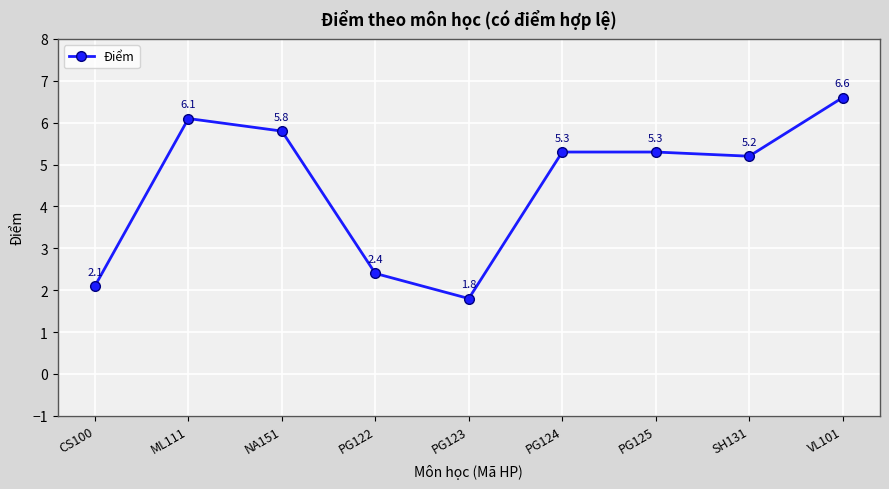

What is the change in value from CS100 to PG123?

-0.3